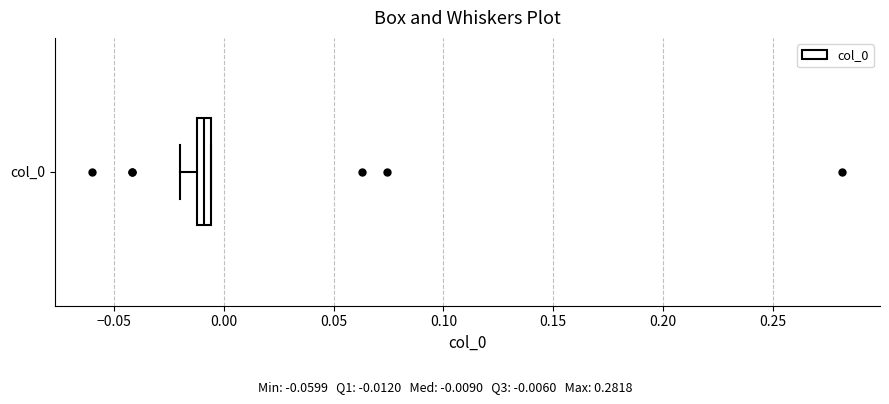

Where is the left edge of the box for col_0 on the x-axis? The values are not printed on the chart, so give them approximately, as read against the axis.

-0.010